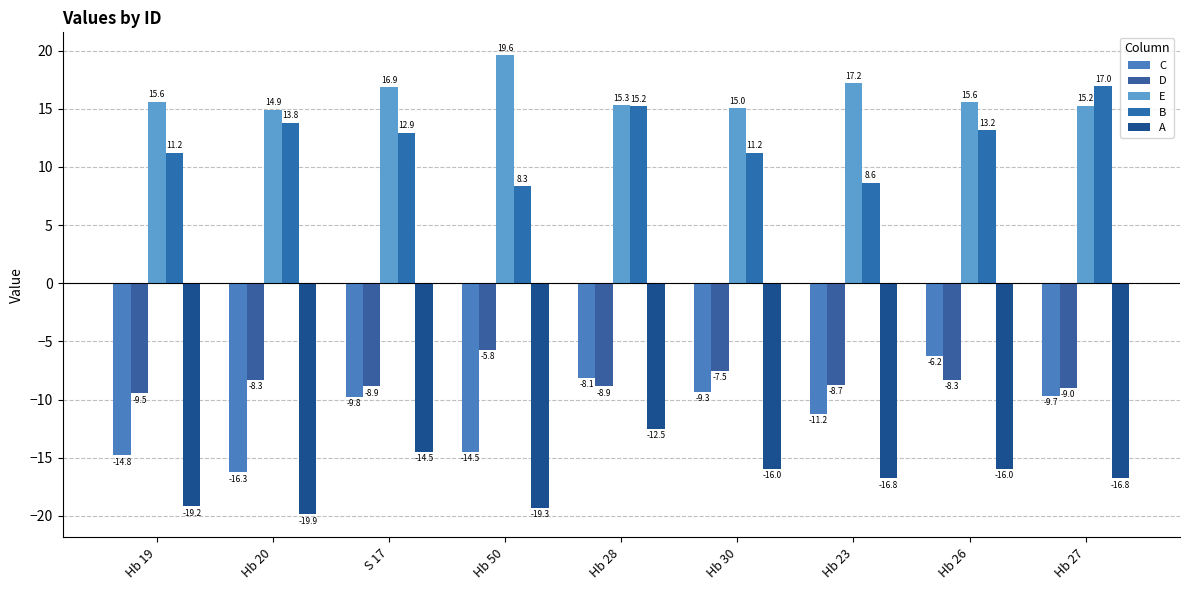

What is the sum of all E values?

145.4